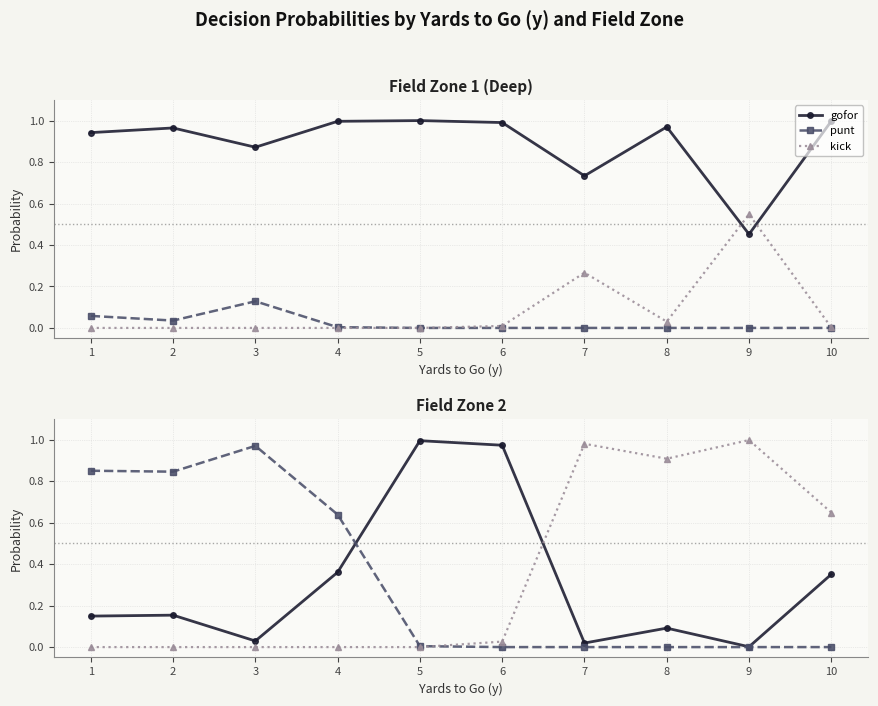

List the series in order of their overall mean, lowest first.

gofor, punt, kick